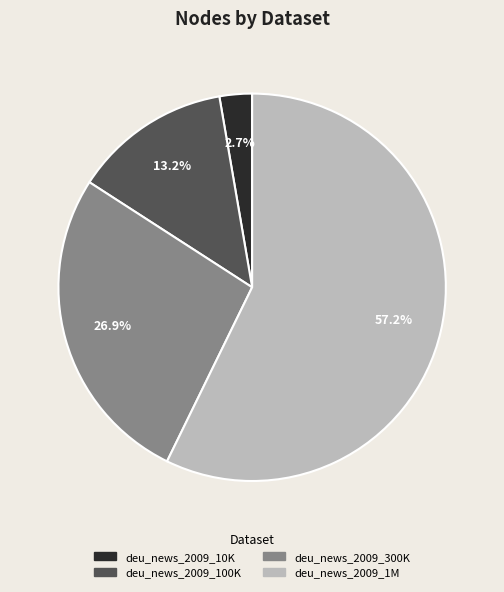

Which category has the biggest portion of the pie?

deu_news_2009_1M